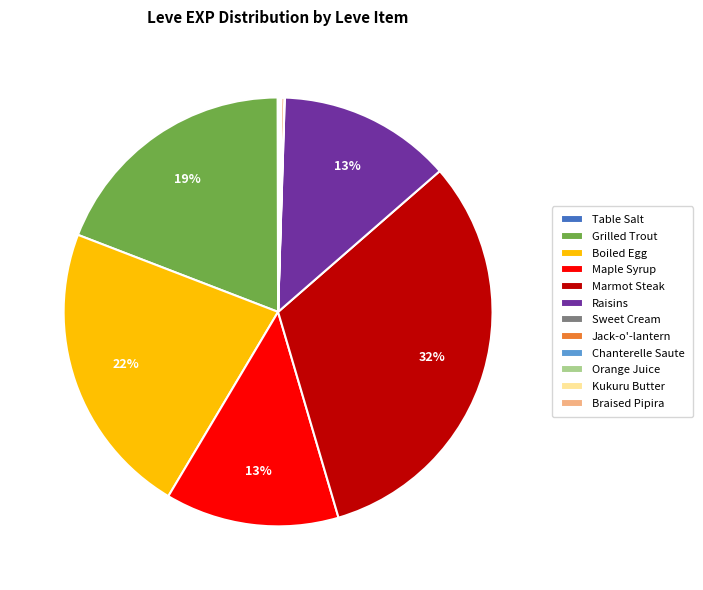

True or false: Grilled Trout accounts for 25% of the total.

False